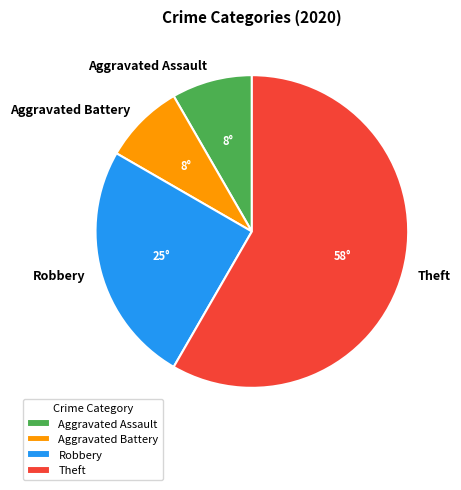

How many segments does this pie chart have?

4